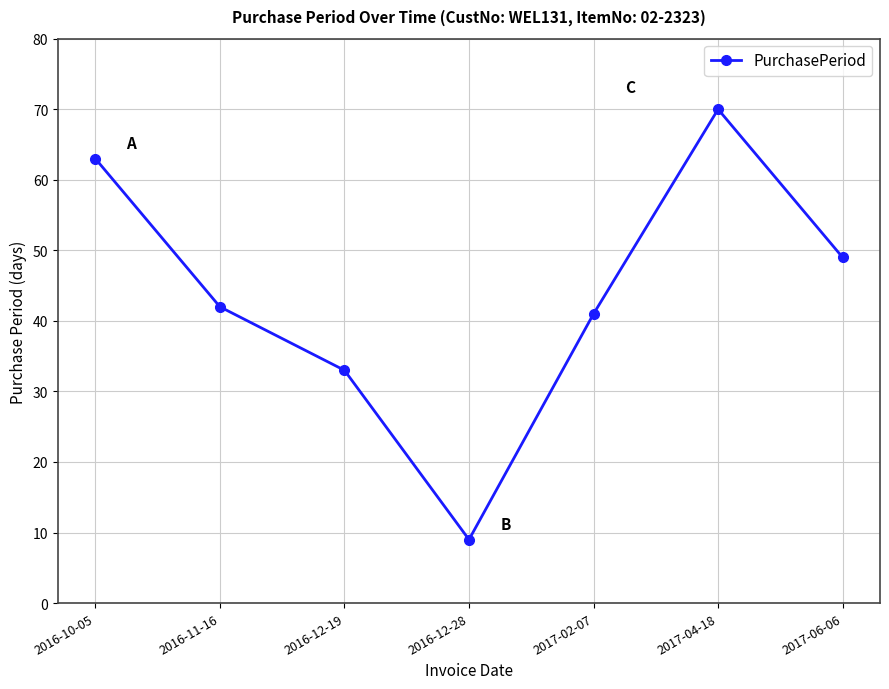

How many data points are less than 42?

3